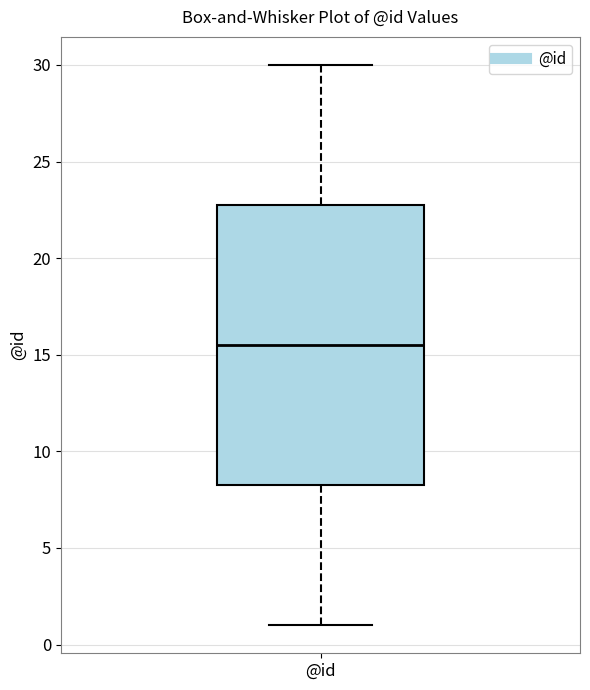

Read this box plot against the y-axis: the position of the median line, the range covered by the box, and the ends of both whiskers. The values are not printed on the chart, so give them approximately, as read against the axis.

median 15.5, box 8.5 to 23.0, whiskers 1.0 to 30.0